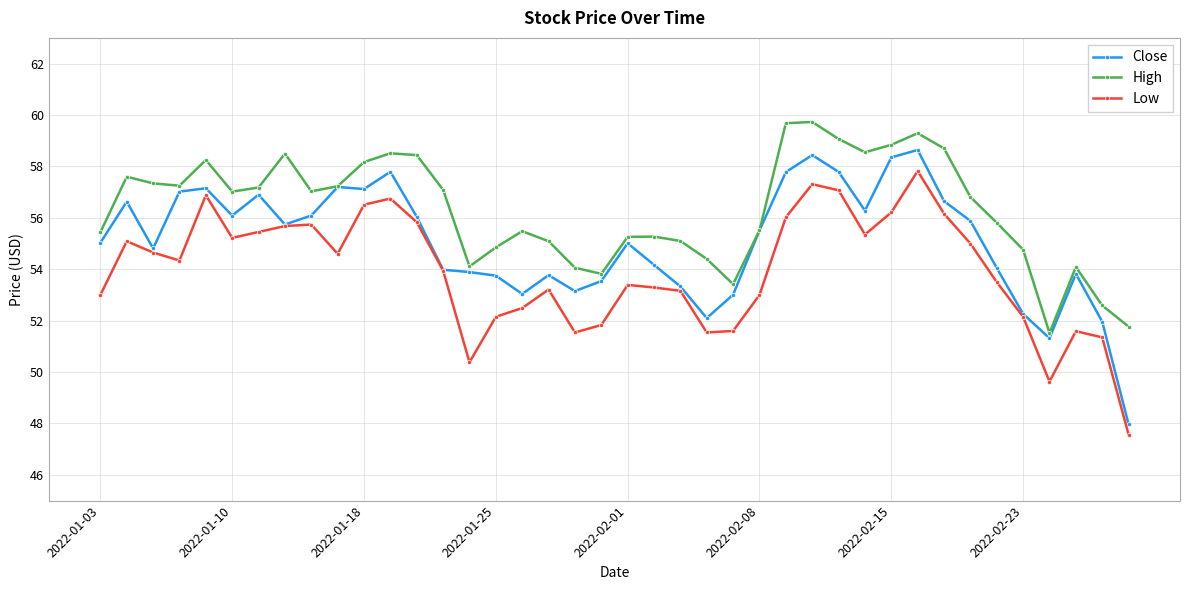

Which series has the largest range (max minus min)?

Close